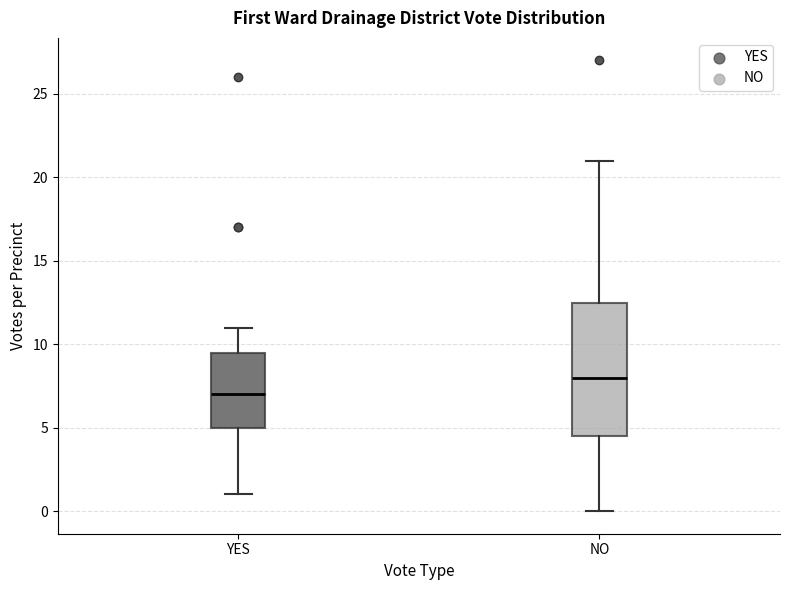

Where does the lower whisker of the box for YES end on the y-axis? The values are not printed on the chart, so give them approximately, as read against the axis.

1.0